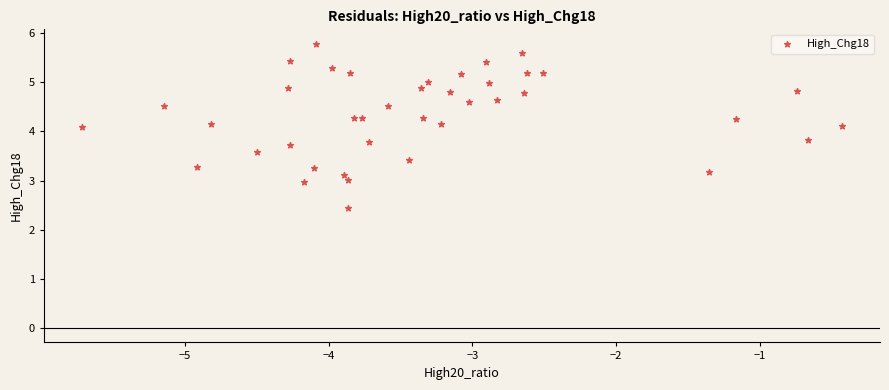

What is the range of Y values (max minus min)?

3.3